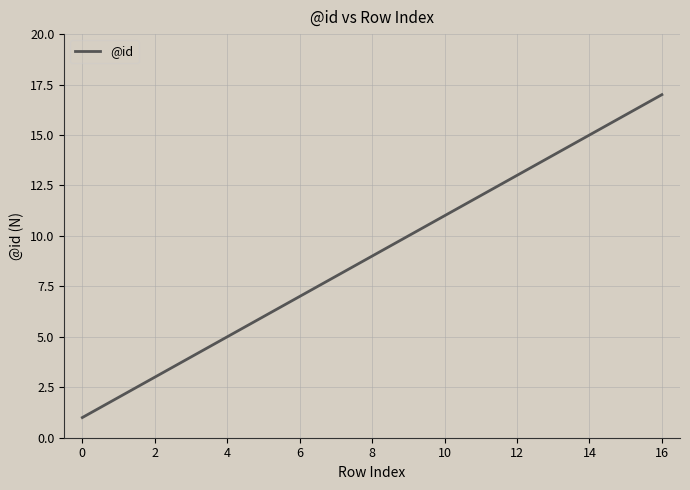

What is the greatest value displayed?

17